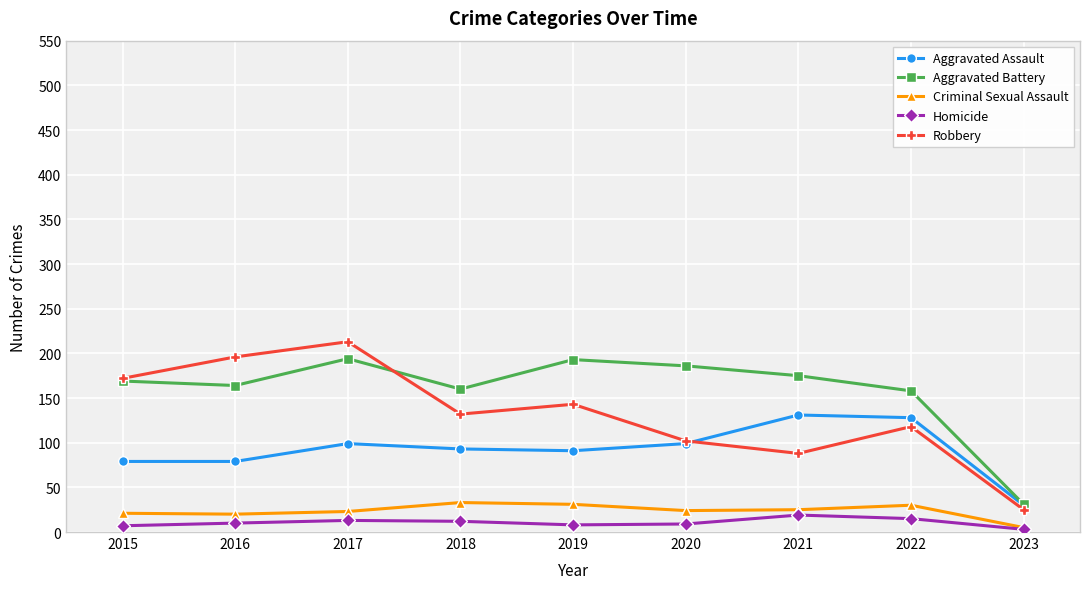

The value of Aggravated Battery at 2022 is 158. True or false?

True